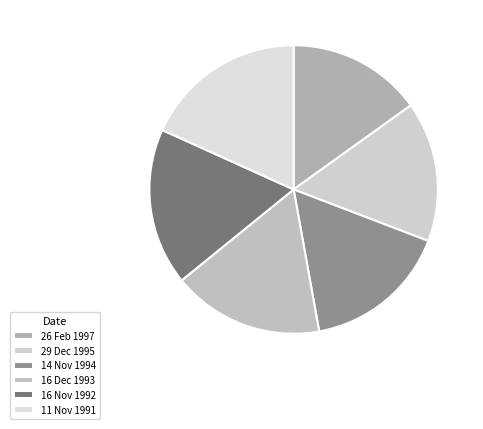

What is the change in value from 14 Nov 1994 to 11 Nov 1991?

+1099